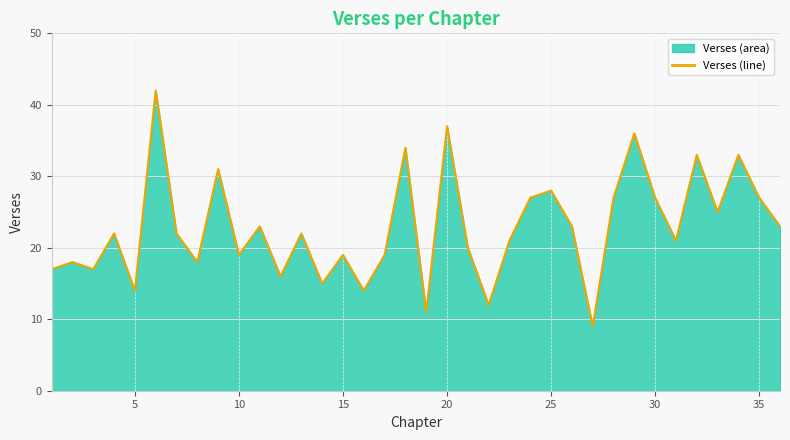

What value does the data have at 5, to the nearest 10?

10